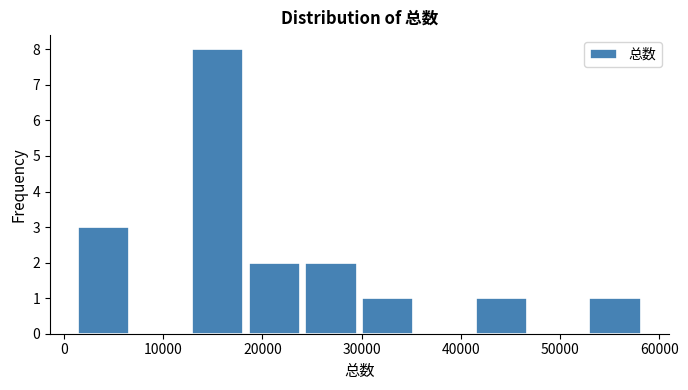

Reading left to right, list every bar in this chart as the range it spans on the x-axis followed by its height. Neither the bar edges nor the heights are printed on the chart, so give them approximately, as read against the axes.

1000 to 7000: 3
7000 to 13000: 0
13000 to 18000: 8
18000 to 24000: 2
24000 to 30000: 2
30000 to 35000: 1
35000 to 41000: 0
41000 to 47000: 1
47000 to 53000: 0
53000 to 58000: 1